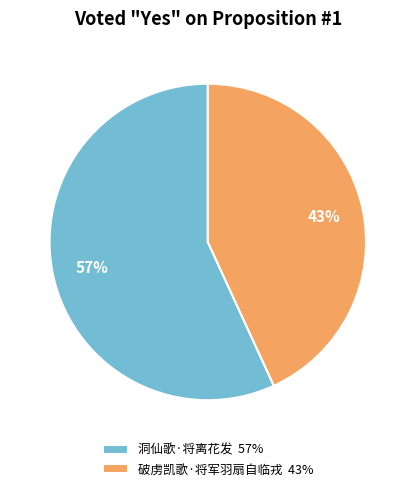

Rank the categories by value from lowest to highest.

破虏凯歌·将军羽扇自临戎, 洞仙歌·将离花发